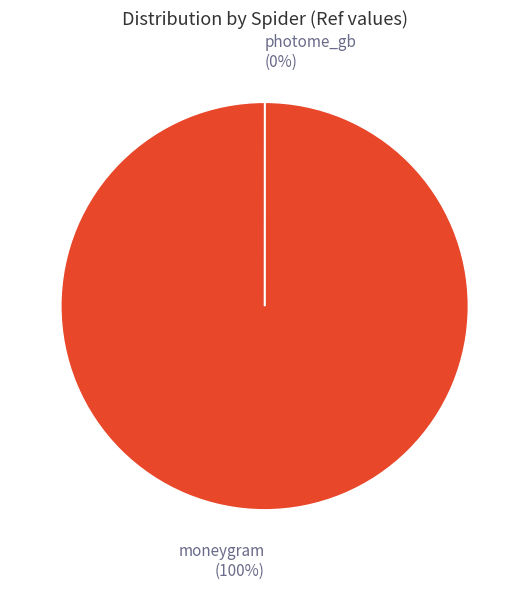

Rank the categories by value from lowest to highest.

photome_gb, moneygram